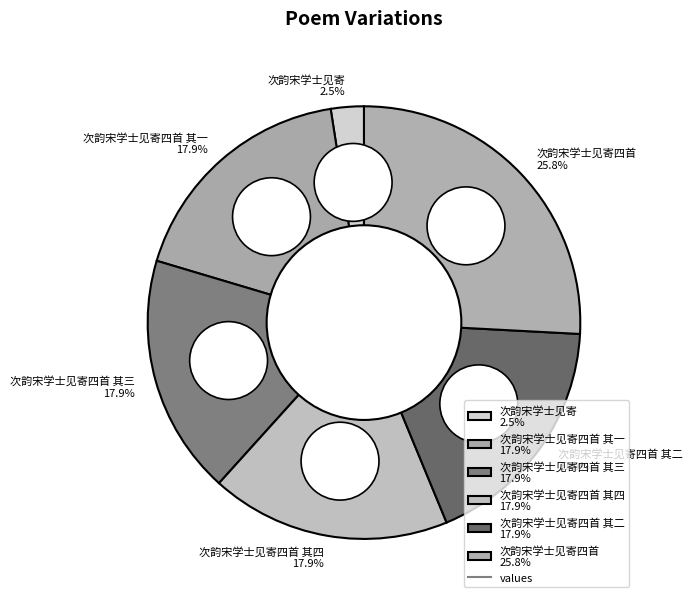

What percentage is the 次韵宋学士见寄四首 其四 slice, to the nearest percent?

18%